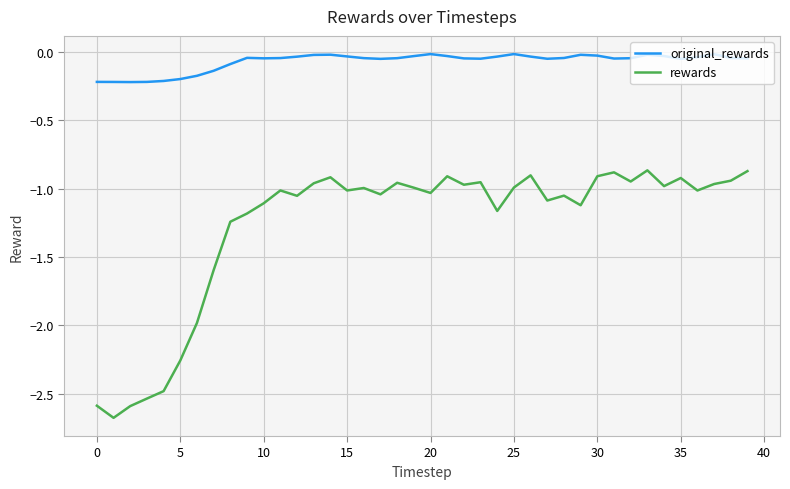

Count the number of categories in the chart.

40